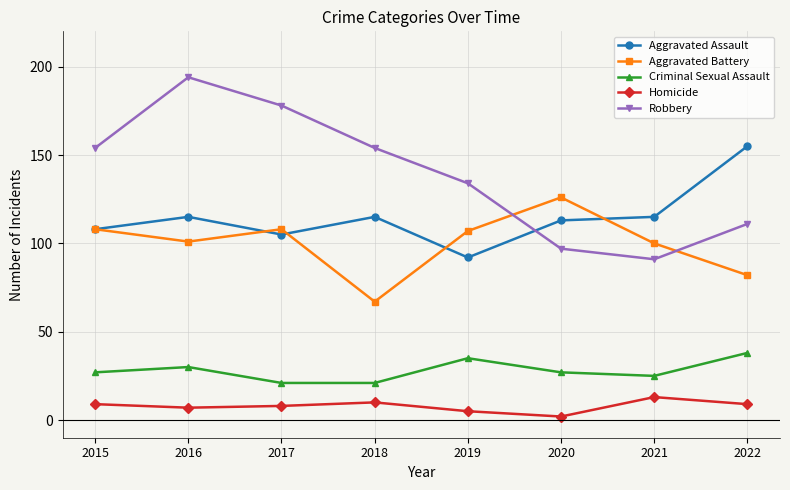

What is the sum of all Aggravated Battery values?

799